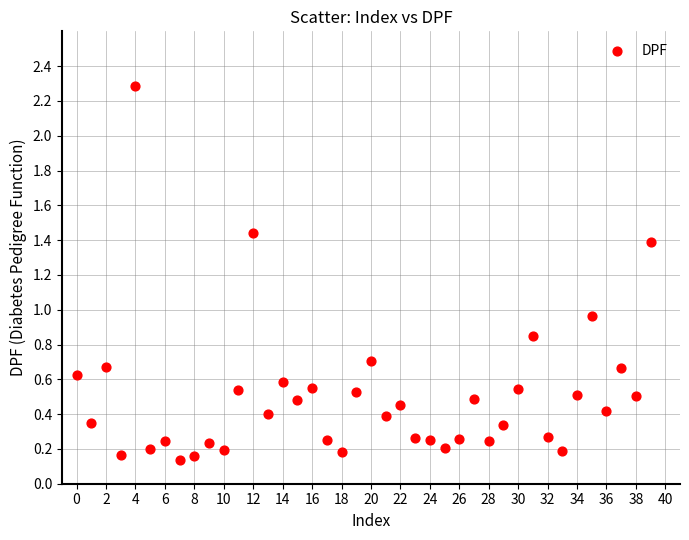

What is the range of Y values (max minus min)?

2.2